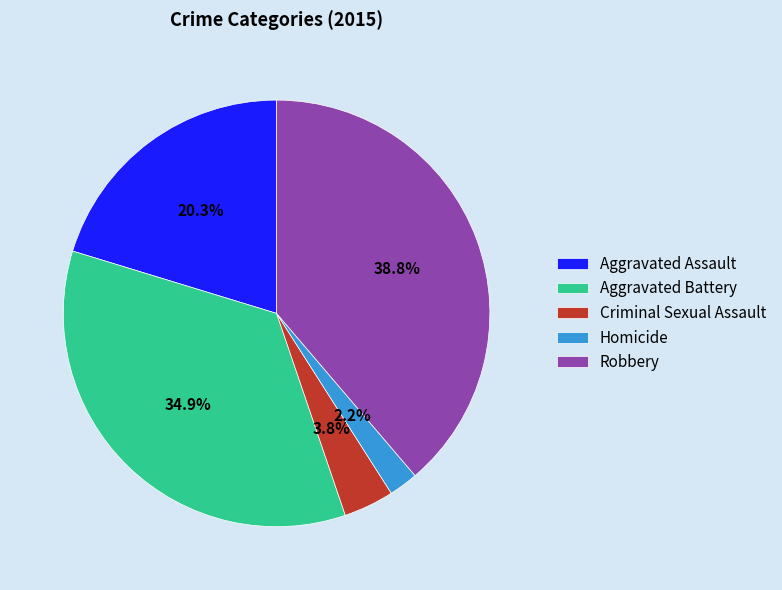

How many segments does this pie chart have?

5